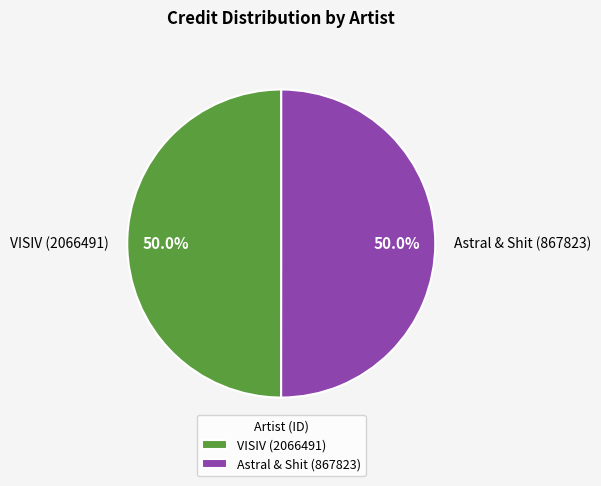

What is the ratio of the value at VISIV (2066491) to the value at Astral & Shit (867823)?

1.0